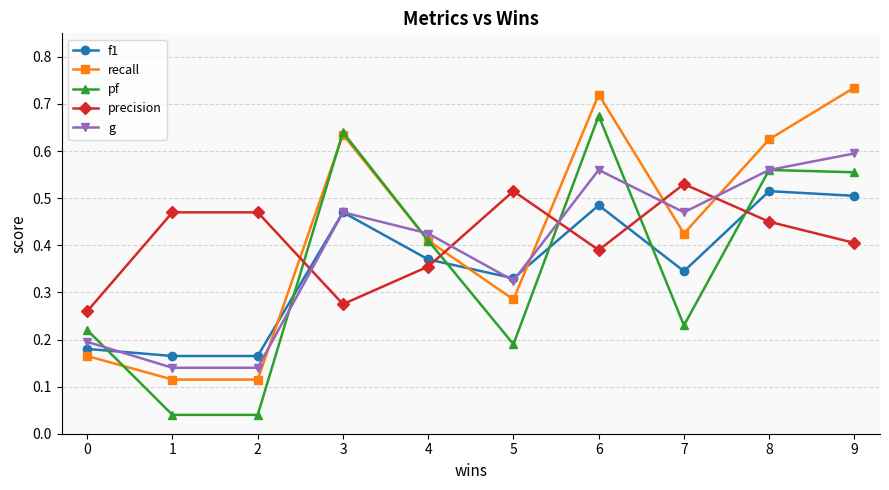

Between 4 and 9, which series saw the biggest shift?

recall